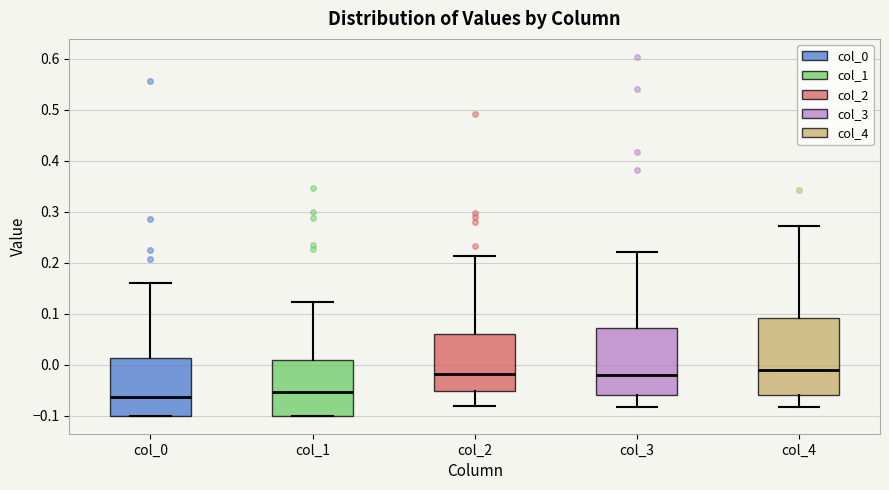

Reading left to right, transcribe this box plot: for each box, give where its median line is, the range the box spans, and where its two whiskers end, as read against the y-axis. The values are not printed on the chart, so give them approximately, as read against the axis.

col_0: median -0.06, box -0.10 to 0.01, whiskers -0.10 to 0.16
col_1: median -0.05, box -0.10 to 0.01, whiskers -0.10 to 0.12
col_2: median -0.02, box -0.05 to 0.06, whiskers -0.08 to 0.21
col_3: median -0.02, box -0.06 to 0.07, whiskers -0.08 to 0.22
col_4: median -0.01, box -0.06 to 0.09, whiskers -0.08 to 0.27